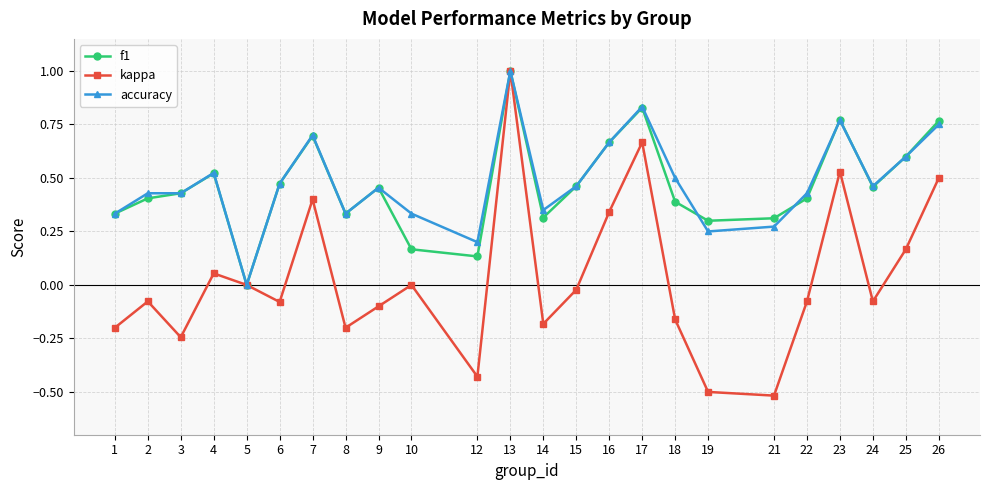

At which label is f1 closest to 0?

5